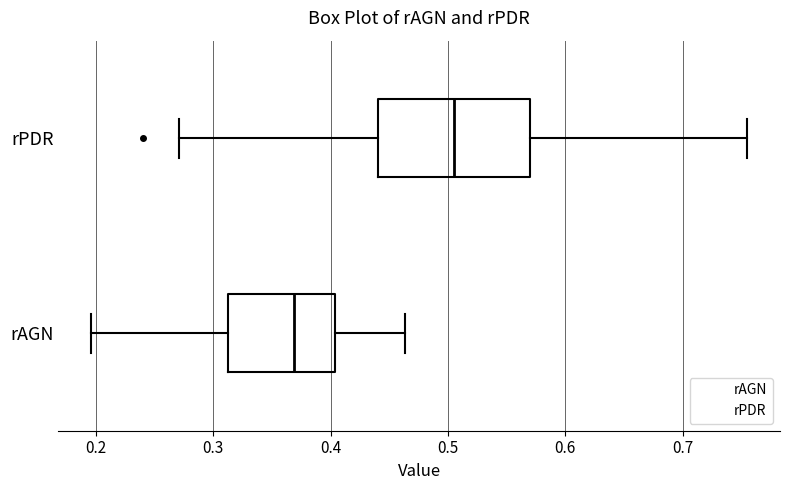

Where is the right edge of the box for rPDR on the x-axis? The values are not printed on the chart, so give them approximately, as read against the axis.

0.57